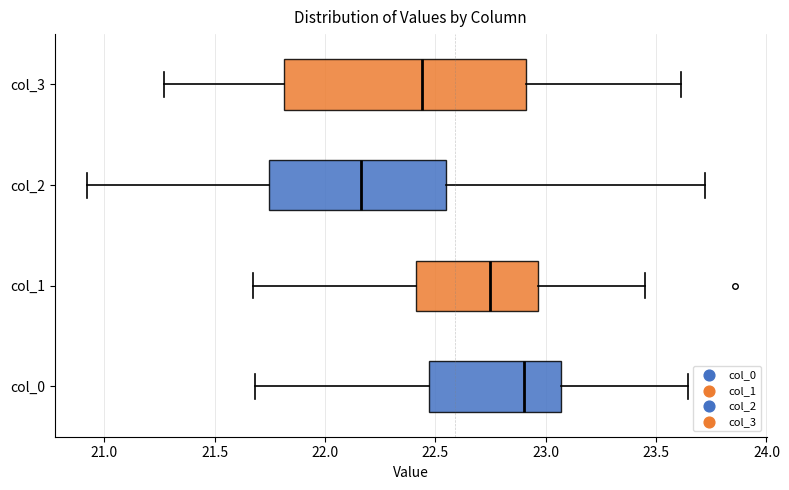

Comparing the boxes themselves (not the whiskers), which one is the widest?

col_3